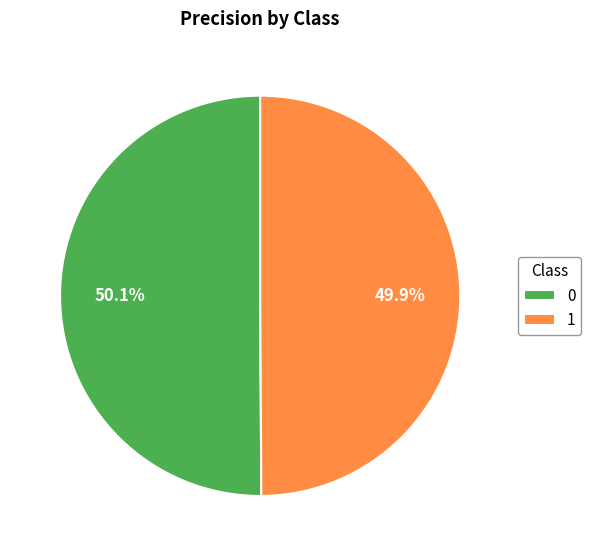

Is there any slice that represents more than half of the pie?

Yes